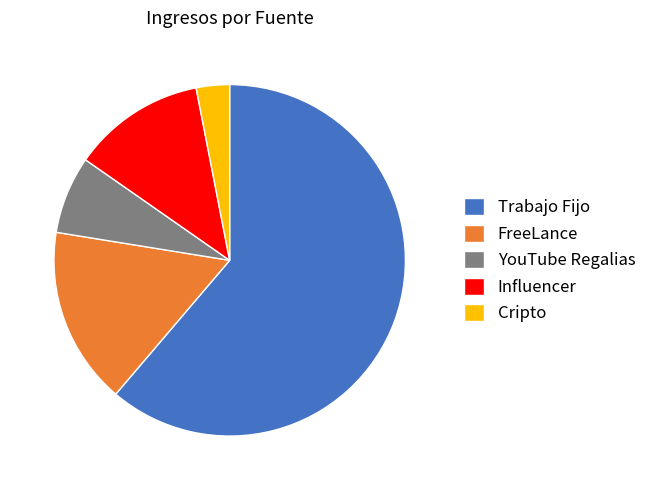

Rank the categories by value from highest to lowest.

Trabajo Fijo, FreeLance, Influencer, YouTube Regalias, Cripto